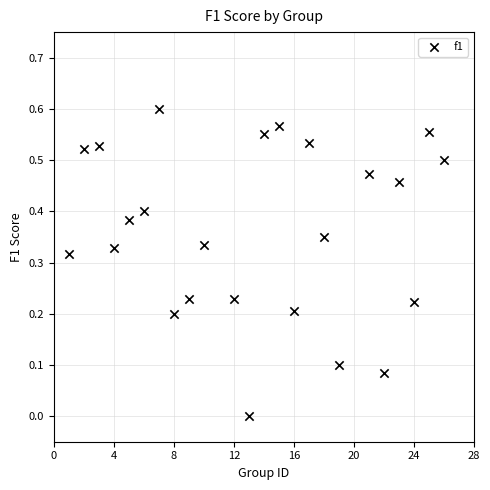

What is the range of X values (max minus min)?

25.0